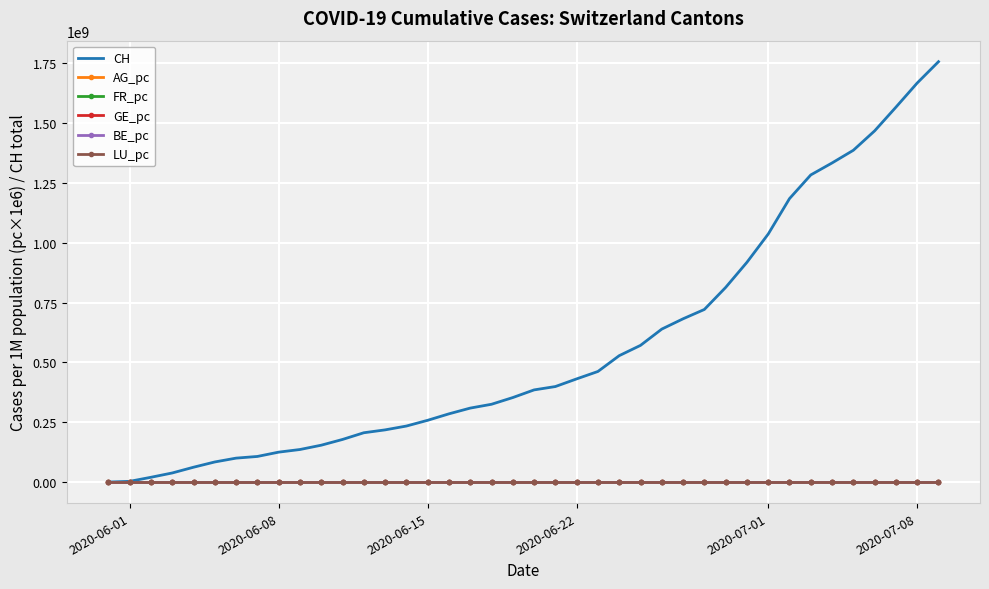

How many values in the BE_pc series are below 16?

12